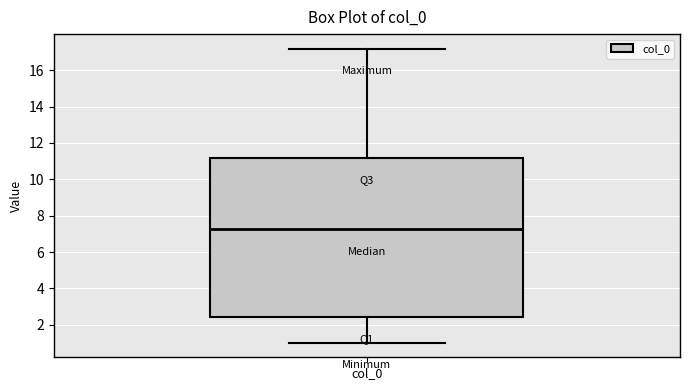

Transcribe this box plot: give where the median line is, the range the box spans, and where the two whiskers end, as read against the y-axis. The values are not printed on the chart, so give them approximately, as read against the axis.

median 7.2, box 2.4 to 11.2, whiskers 1.0 to 17.2